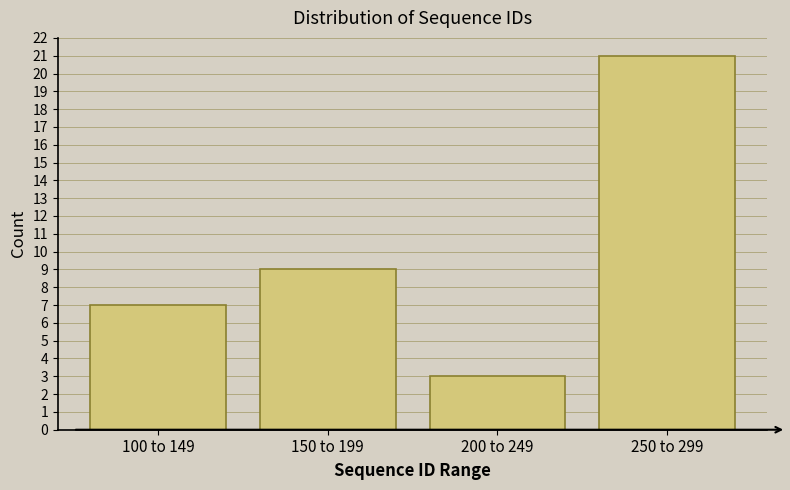

Reading left to right, transcribe all the data shown in this chart.

7	9	3	21